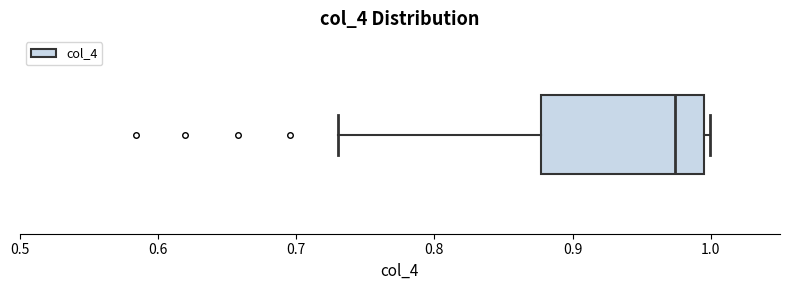

Where does the median line of the box sit on the x-axis? The values are not printed on the chart, so give them approximately, as read against the axis.

0.97